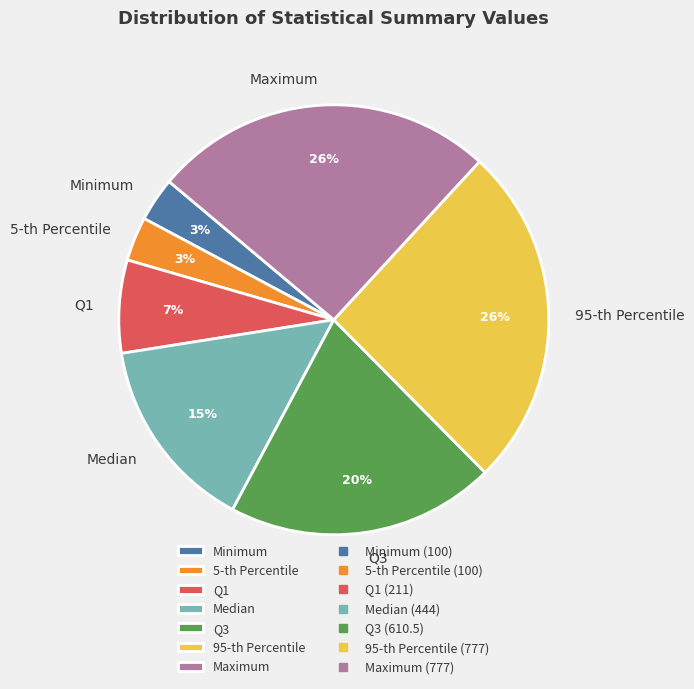

True or false: Minimum accounts for 3% of the total.

True